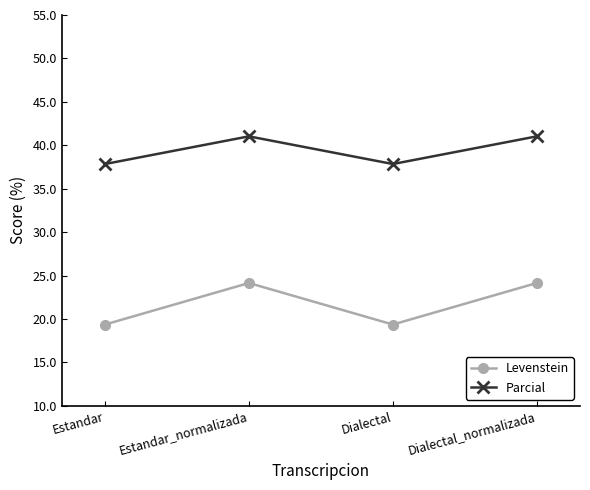

Is it true that Parcial equals 15.4 at Dialectal?

False